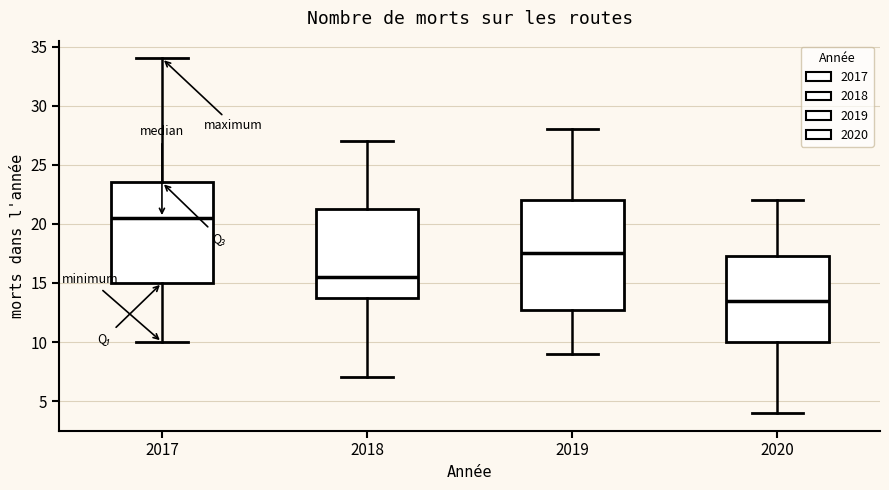

Reading left to right, transcribe this box plot: for each box, give where its median line is, the range the box spans, and where its two whiskers end, as read against the y-axis. The values are not printed on the chart, so give them approximately, as read against the axis.

2017: median 20.5, box 15.0 to 23.5, whiskers 10.0 to 34.0
2018: median 15.5, box 14.0 to 21.5, whiskers 7.0 to 27.0
2019: median 17.5, box 13.0 to 22.0, whiskers 9.0 to 28.0
2020: median 13.5, box 10.0 to 17.5, whiskers 4.0 to 22.0